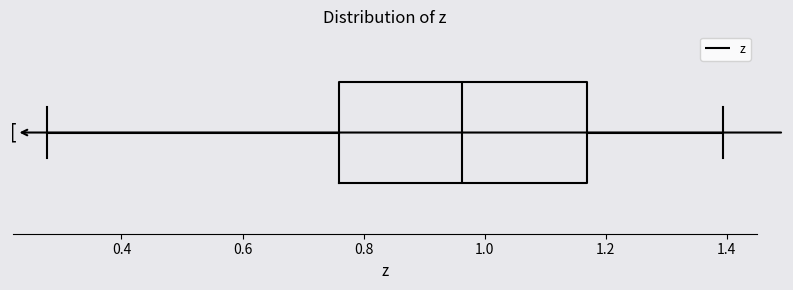

Where does the median line of the box sit on the x-axis? The values are not printed on the chart, so give them approximately, as read against the axis.

0.96